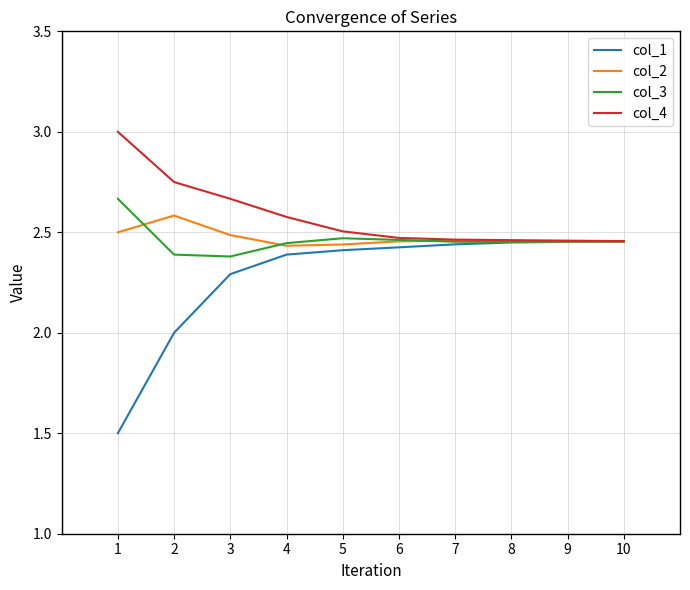

The col_3 series shows 2.5 at 6. True or false?

True